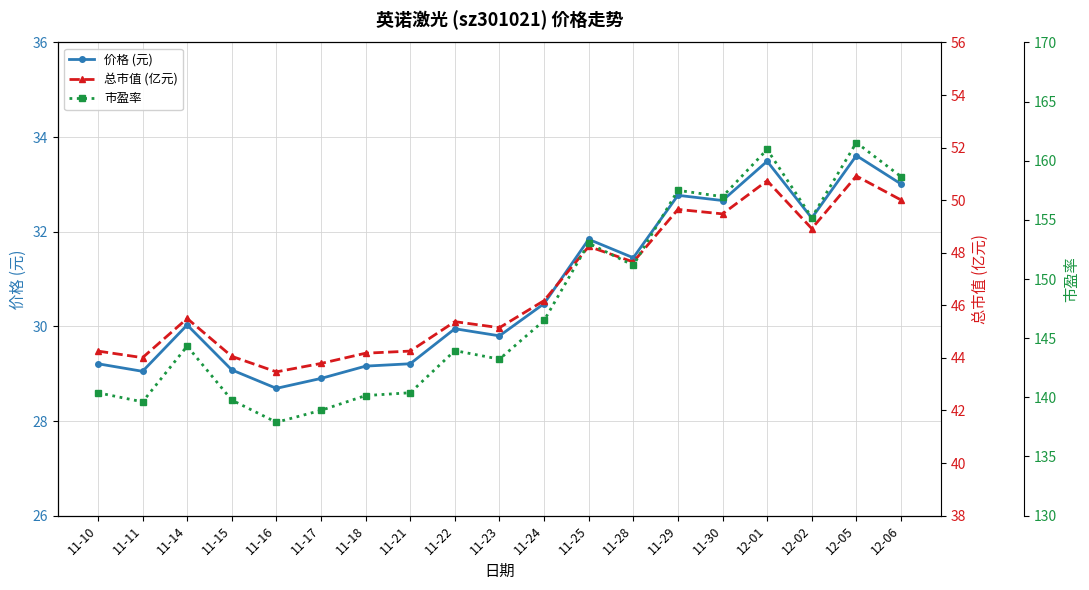

Rank the series at 11-16 from highest to lowest value.

市盈率, 总市值 (亿元), 价格 (元)